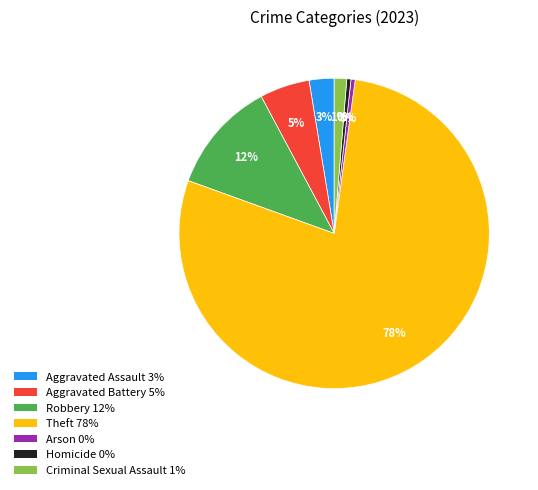

The Homicide slice represents 0% of the pie. True or false?

True